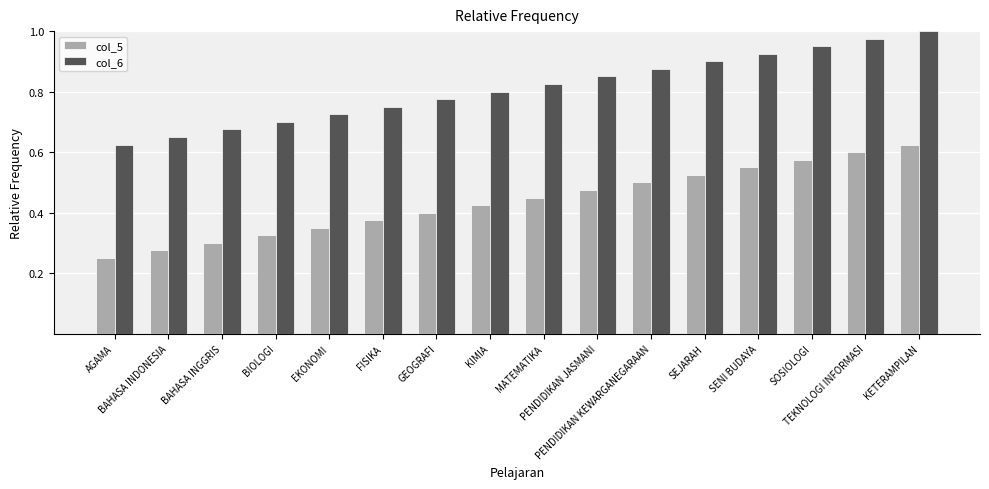

What is the sum of all col_5 values?

7.0